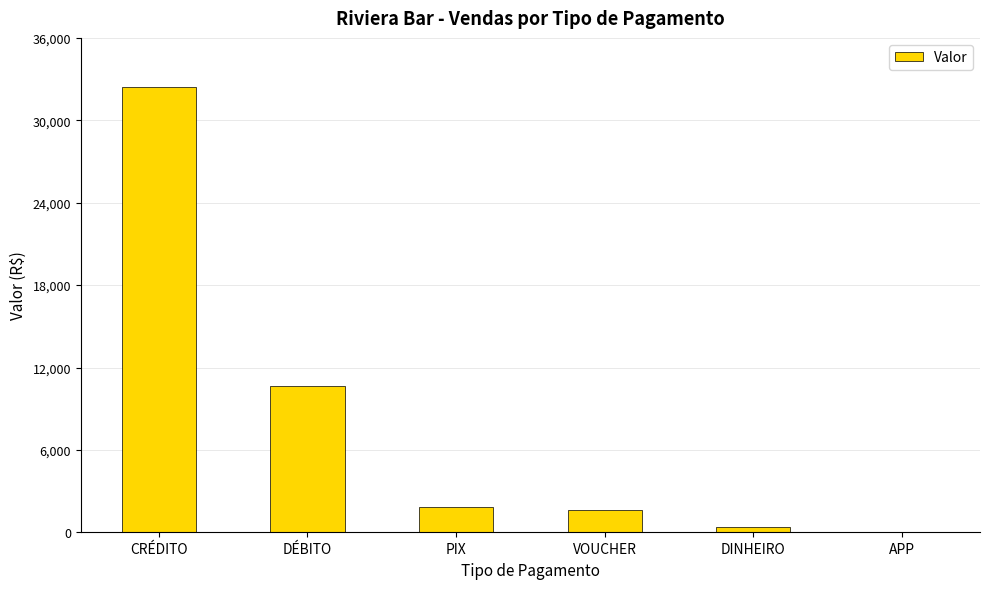

Are the bars horizontal?

No